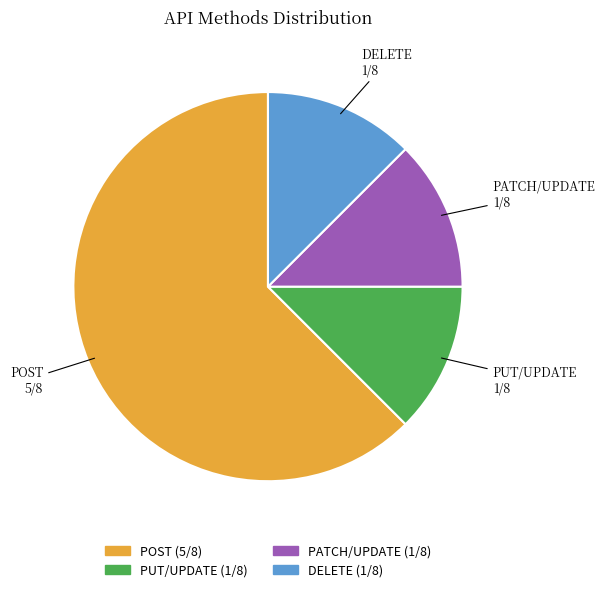

True or false: PUT/UPDATE accounts for 12% of the total.

True